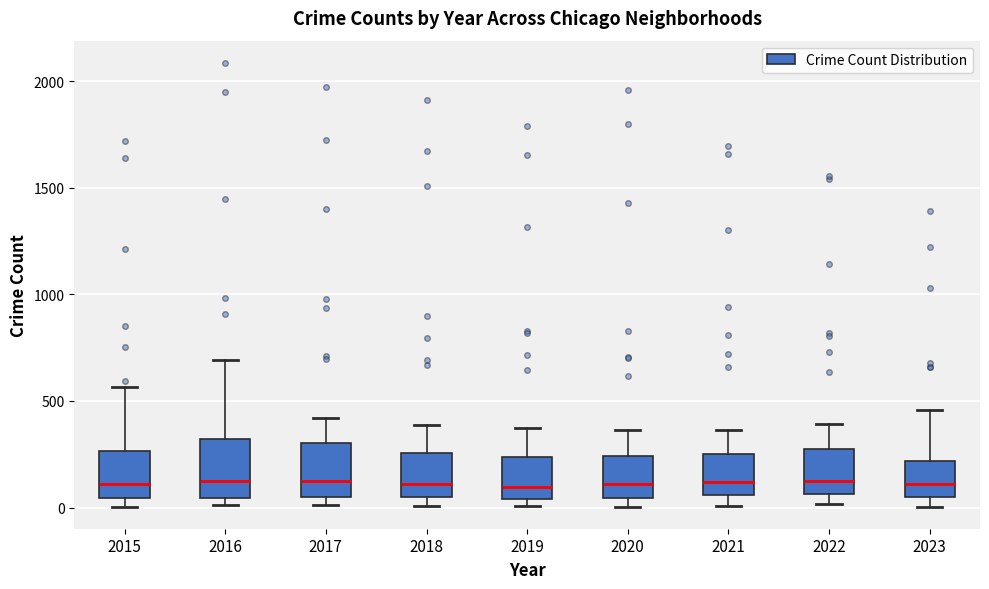

Reading left to right, read every box against the y-axis: the position of its median line, the range the box covers, and the ends of its whiskers. The values are not printed on the chart, so give them approximately, as read against the axis.

2015: median 100, box 50 to 250, whiskers 0 to 550
2016: median 150, box 50 to 300, whiskers 0 to 700
2017: median 100, box 50 to 300, whiskers 0 to 400
2018: median 100, box 50 to 250, whiskers 0 to 400
2019: median 100, box 50 to 250, whiskers 0 to 400
2020: median 100, box 50 to 250, whiskers 0 to 350
2021: median 100, box 50 to 250, whiskers 0 to 350
2022: median 100, box 50 to 250, whiskers 0 to 400
2023: median 100, box 50 to 200, whiskers 0 to 450